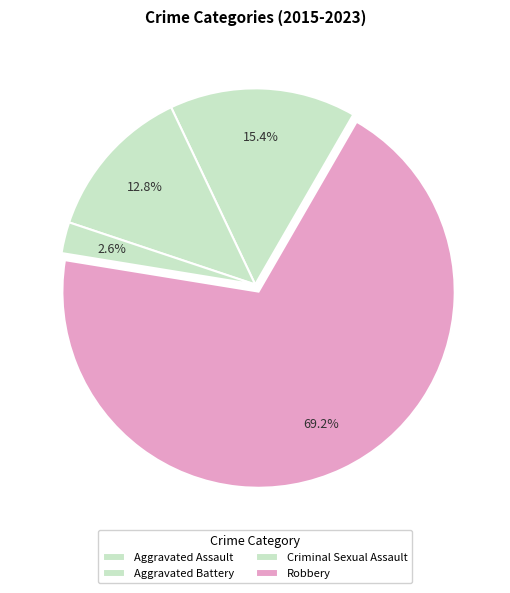

Which category accounts for the majority?

Robbery